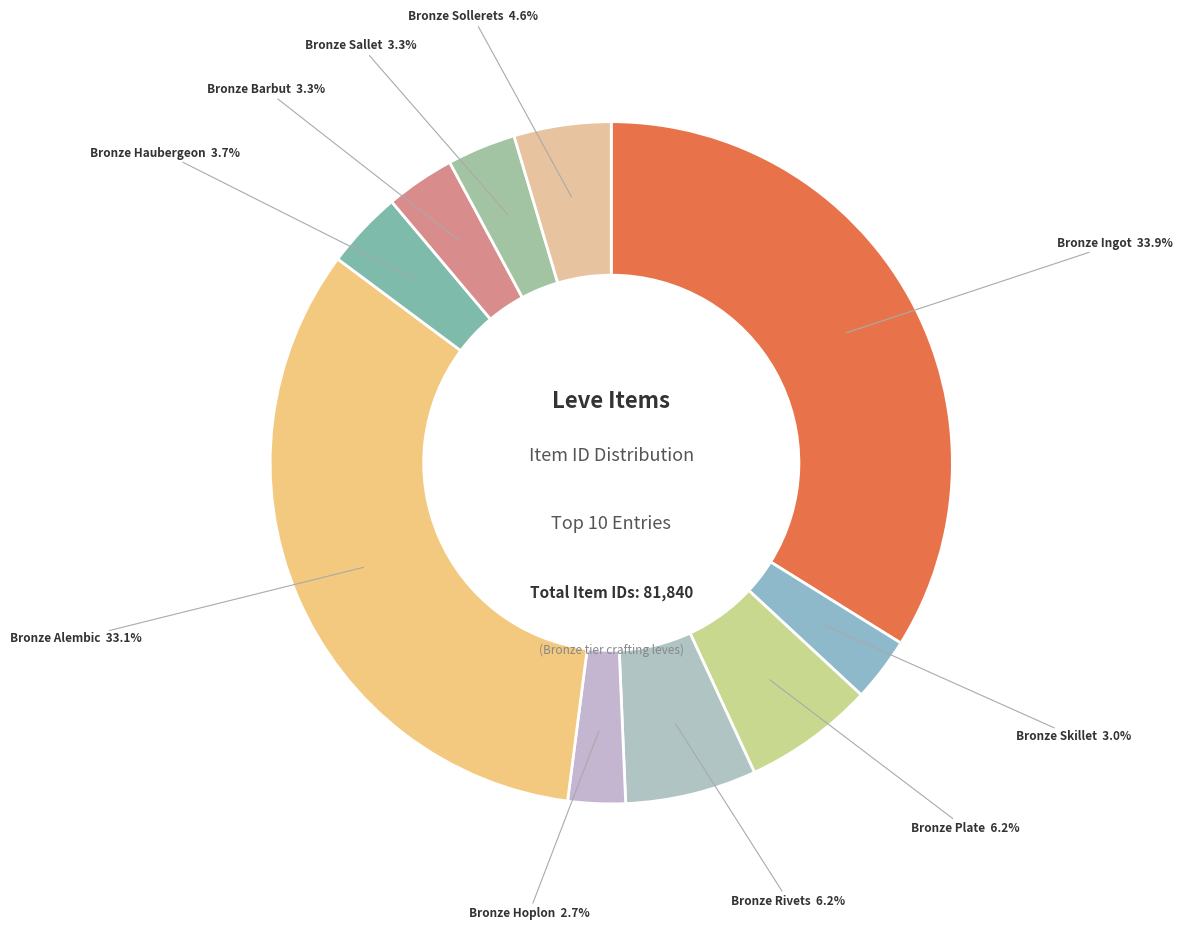

Count the number of slices in the pie.

10